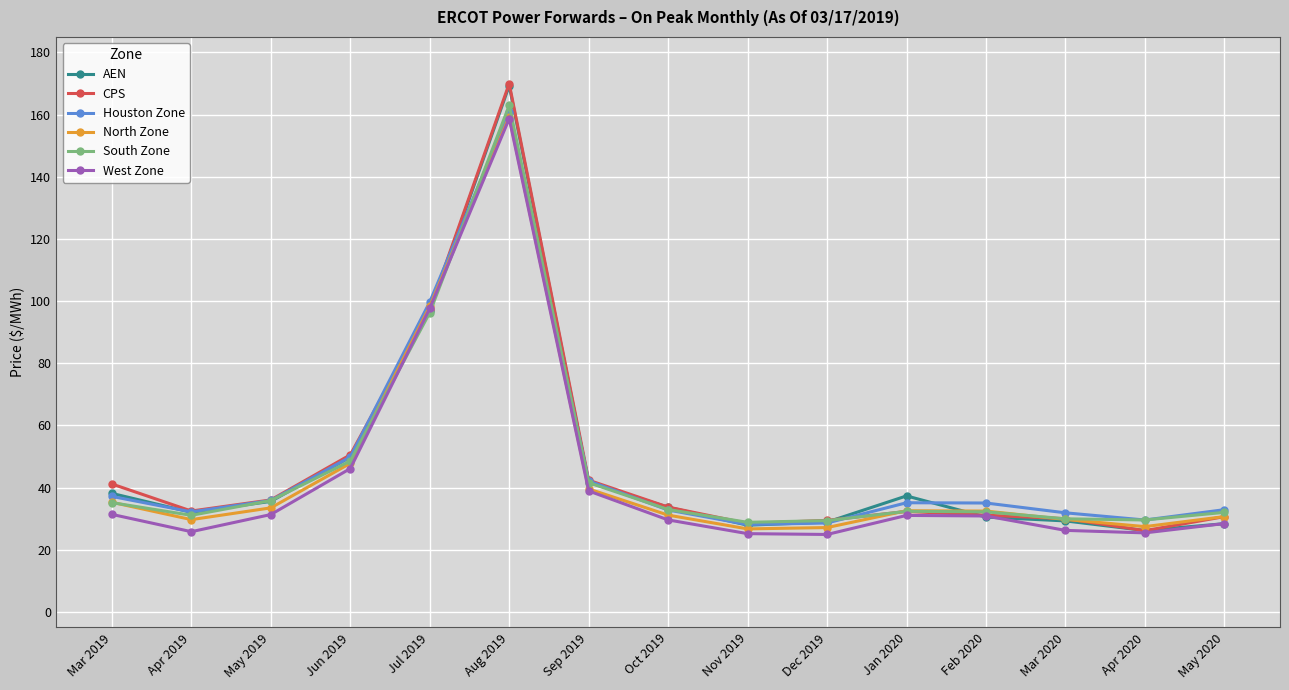

What is the total value across all series at Apr 2019?

183.3